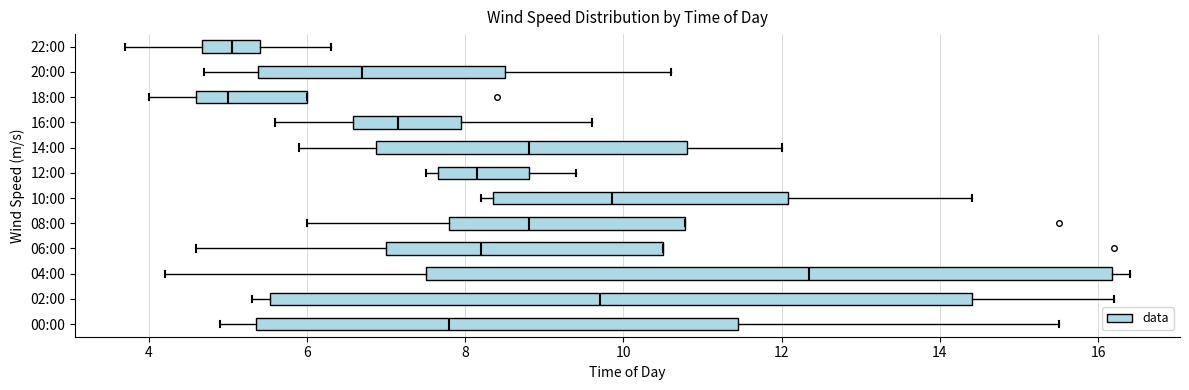

Where does the median line of the box for 18:00 sit on the x-axis? The values are not printed on the chart, so give them approximately, as read against the axis.

5.0